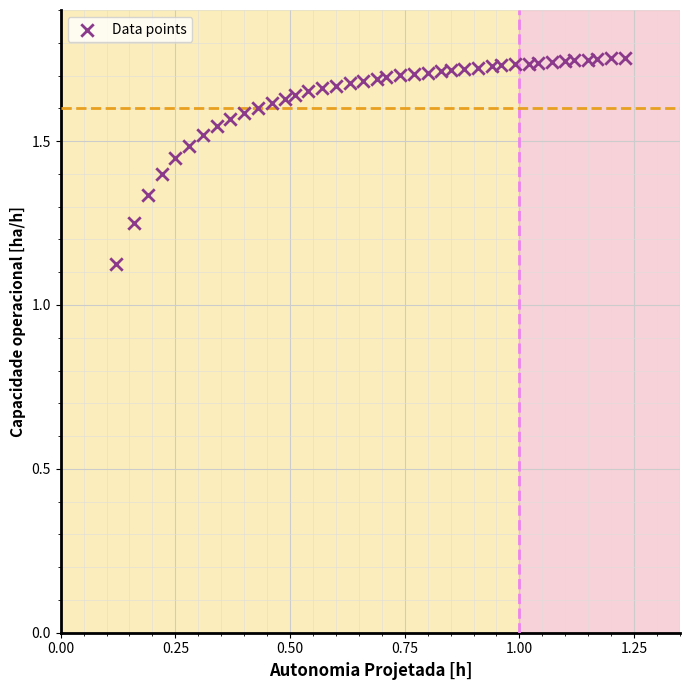

What is the range of Y values (max minus min)?

0.6